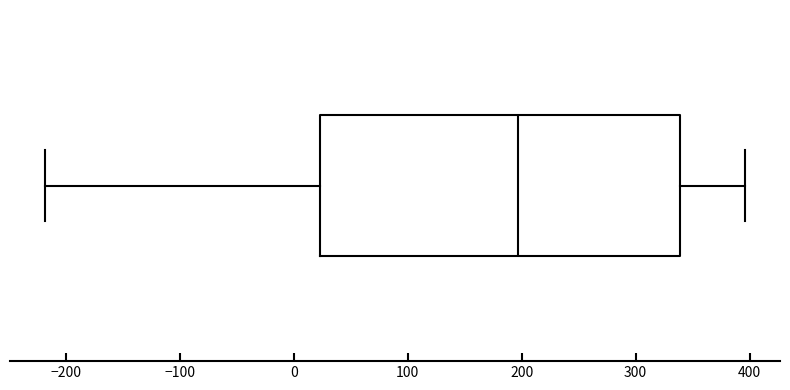

Where does the right whisker of the box end on the x-axis? The values are not printed on the chart, so give them approximately, as read against the axis.

400